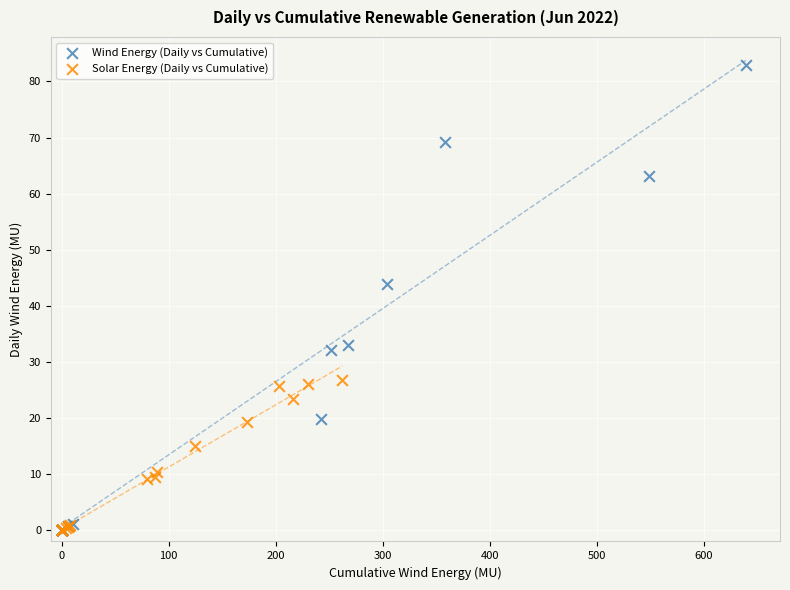

Which series reaches the maximum Y coordinate?

Wind Energy (Daily vs Cumulative)